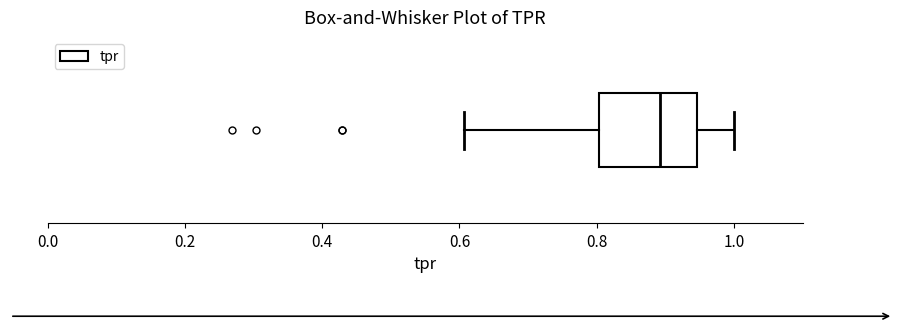

Read this box plot against the x-axis: the position of the median line, the range covered by the box, and the ends of both whiskers. The values are not printed on the chart, so give them approximately, as read against the axis.

median 0.90, box 0.80 to 0.94, whiskers 0.60 to 1.00